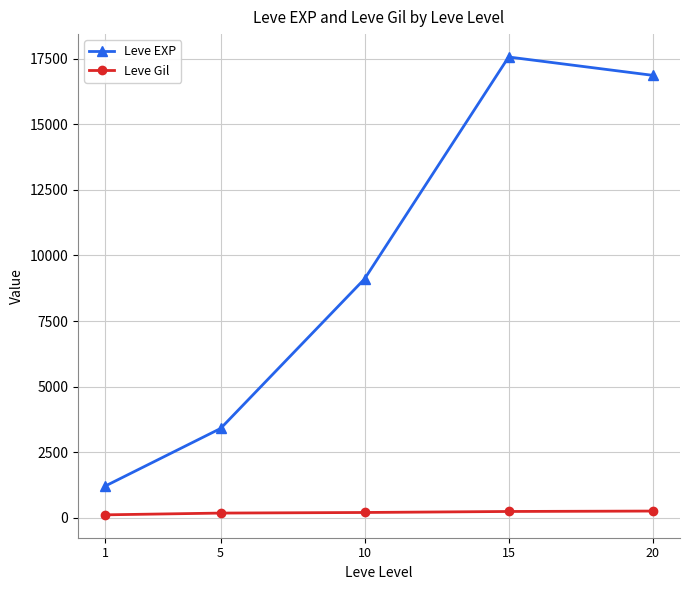

True or false: Leve EXP and Leve Gil intersect in this chart.

False